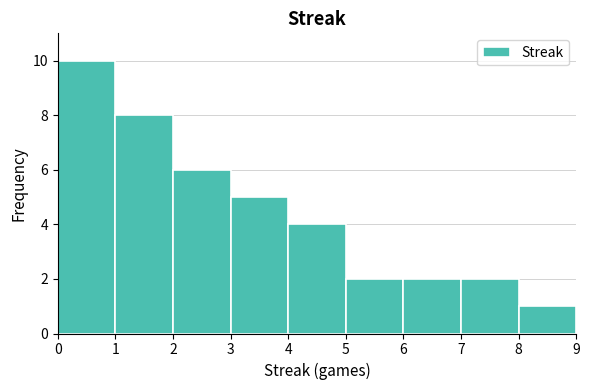

Which range on the x-axis has the tallest bar?

0 to 1